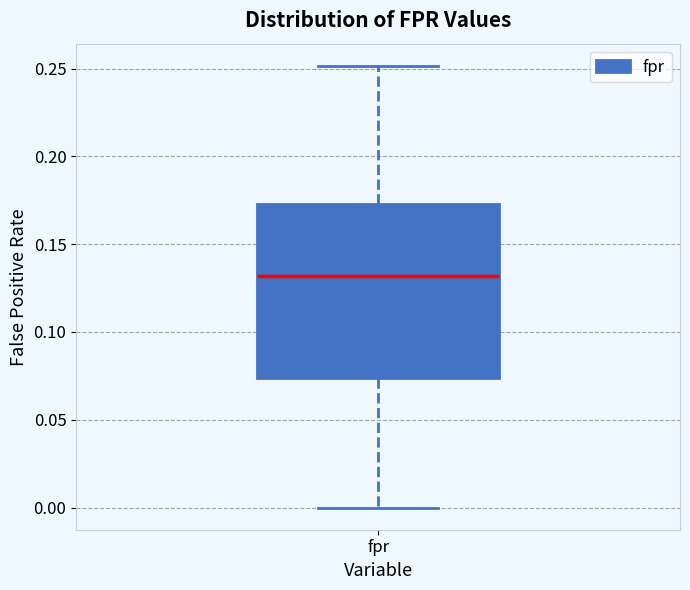

Where does the lower whisker of the box for fpr end on the y-axis? The values are not printed on the chart, so give them approximately, as read against the axis.

0.000